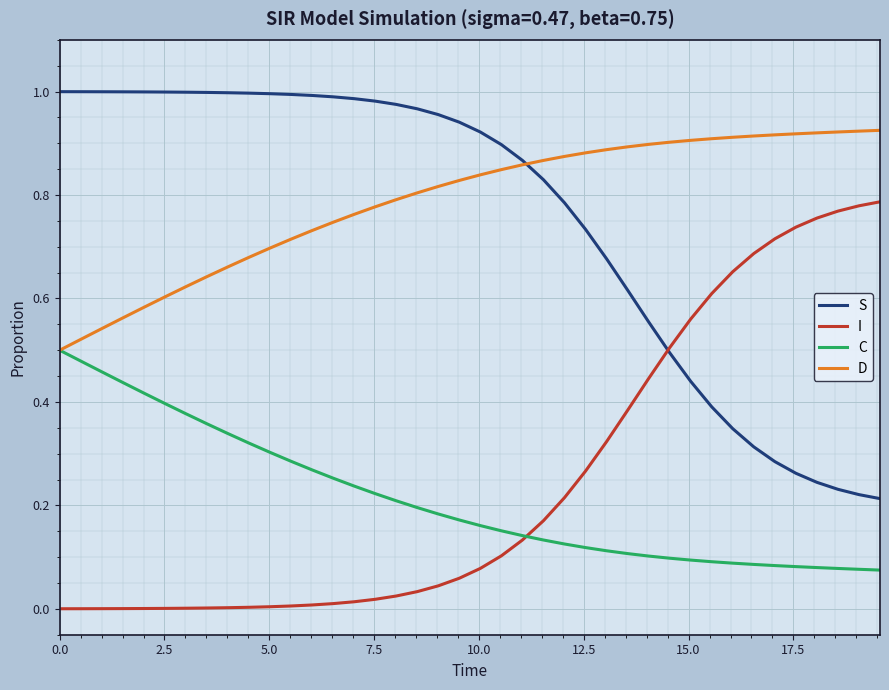

Rank the series by their maximum value, from lowest to highest.

C, I, D, S